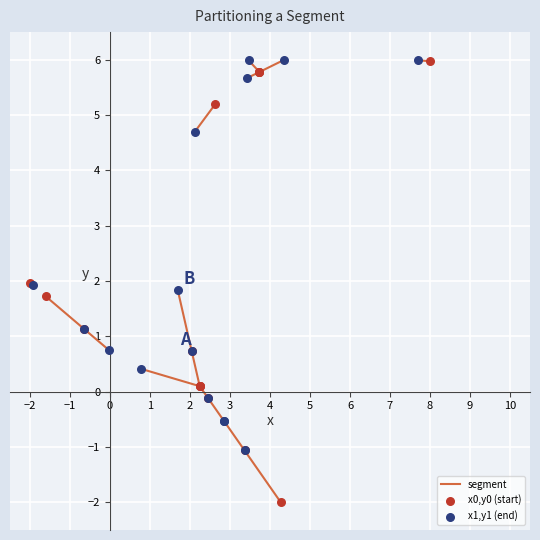

Which series reaches the minimum Y coordinate?

x0,y0 (start)